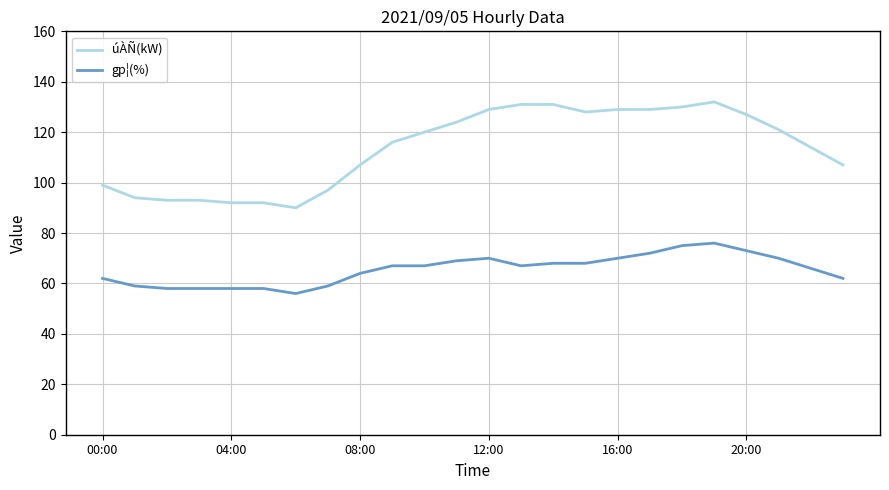

True or false: gp¦(%) and úÀÑ(kW) intersect in this chart.

False